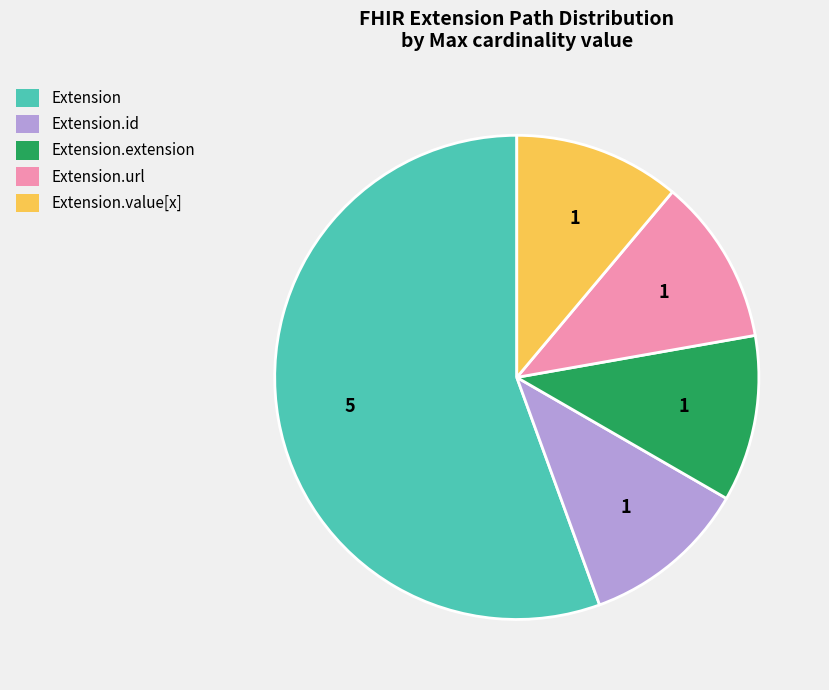

Approximately how many times larger is the value at Extension compared to Extension.extension?

5.0